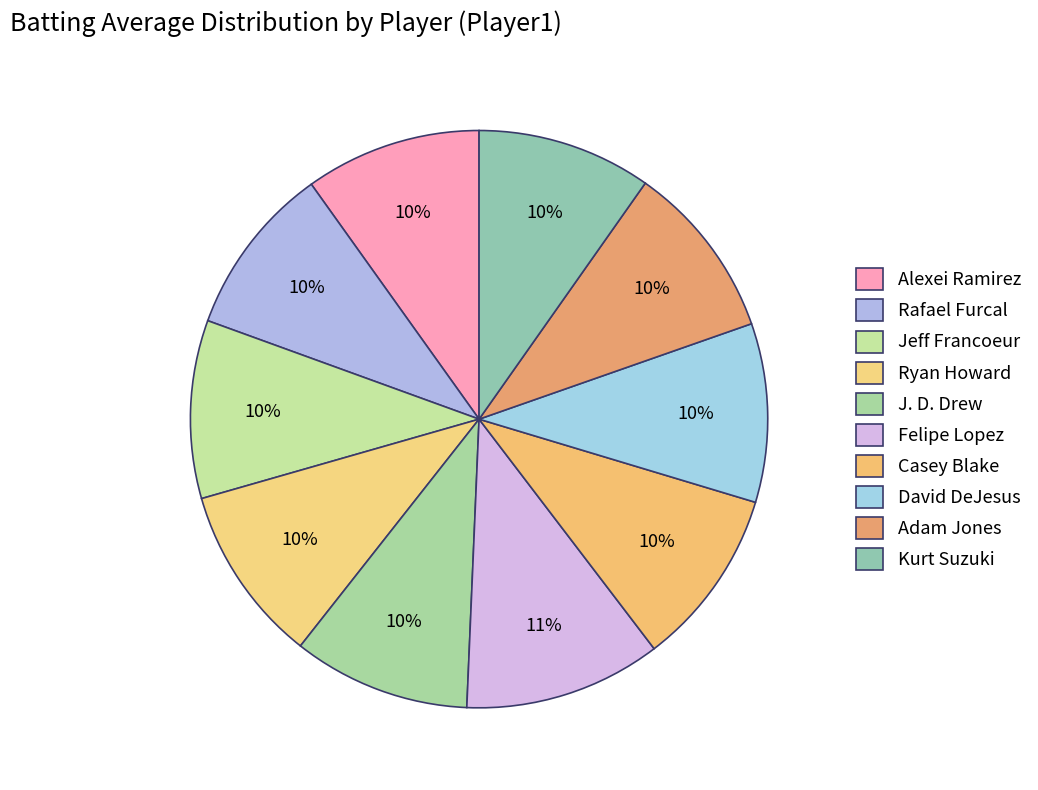

How many slices are in this pie chart?

10